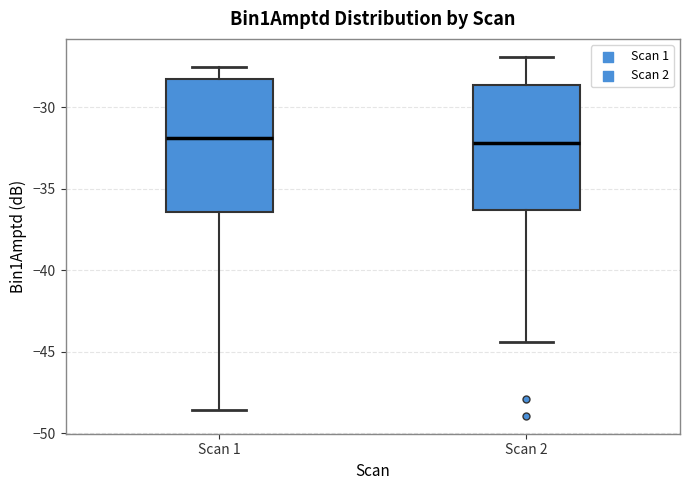

Reading left to right, read every box against the y-axis: the position of its median line, the range the box covers, and the ends of its whiskers. The values are not printed on the chart, so give them approximately, as read against the axis.

Scan 1: median -32.0, box -36.5 to -28.0, whiskers -48.5 to -27.5
Scan 2: median -32.0, box -36.5 to -28.5, whiskers -44.5 to -27.0